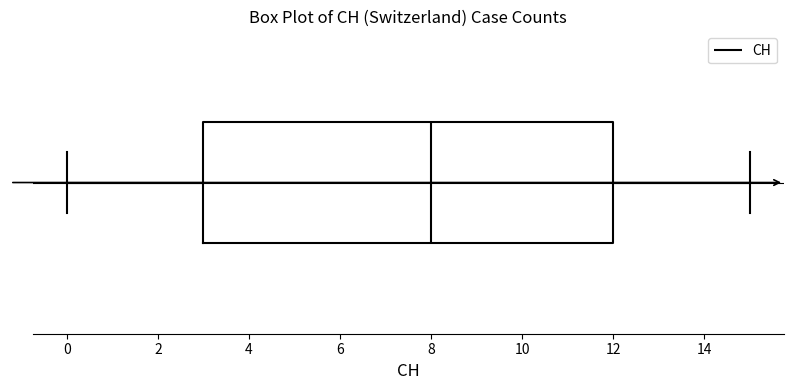

Read this box plot against the x-axis: the position of the median line, the range covered by the box, and the ends of both whiskers. The values are not printed on the chart, so give them approximately, as read against the axis.

median 8, box 3 to 12, whiskers 0 to 15